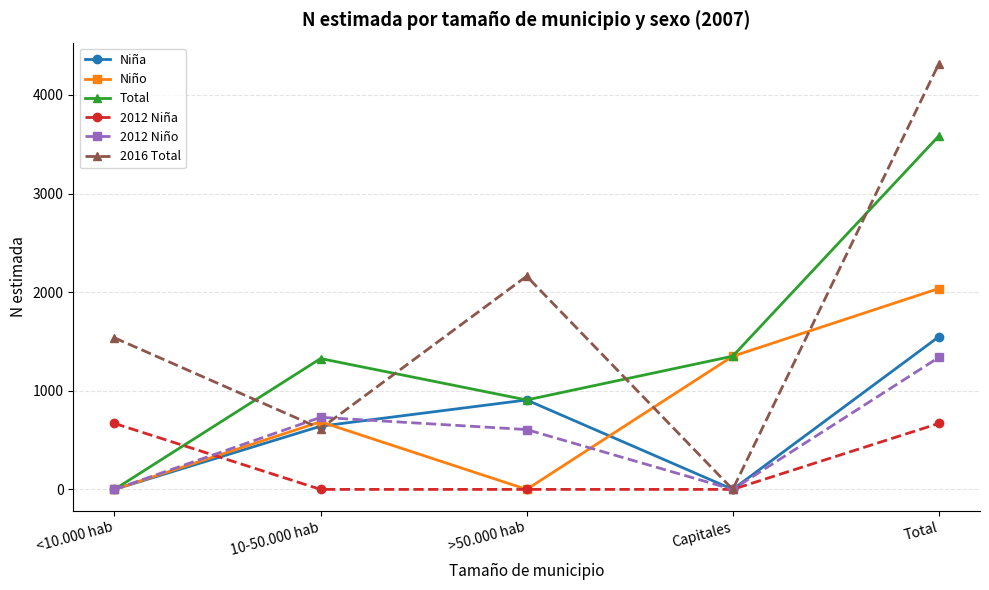

What is the average value of the 2012 Niño series?

535